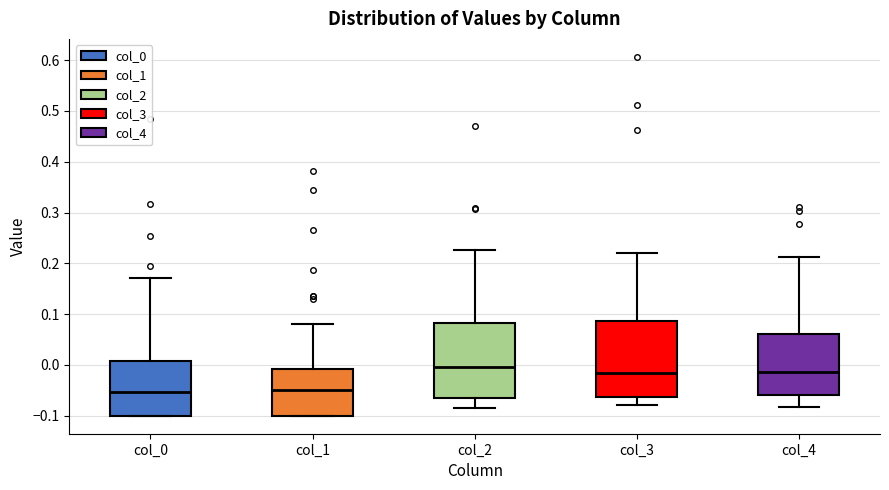

Reading left to right, read every box against the y-axis: the position of its median line, the range the box covers, and the ends of its whiskers. The values are not printed on the chart, so give them approximately, as read against the axis.

col_0: median -0.05, box -0.10 to 0.01, whiskers -0.10 to 0.17
col_1: median -0.05, box -0.10 to -0.01, whiskers -0.10 to 0.08
col_2: median 0.00, box -0.07 to 0.08, whiskers -0.08 to 0.23
col_3: median -0.02, box -0.06 to 0.09, whiskers -0.08 to 0.22
col_4: median -0.01, box -0.06 to 0.06, whiskers -0.08 to 0.21